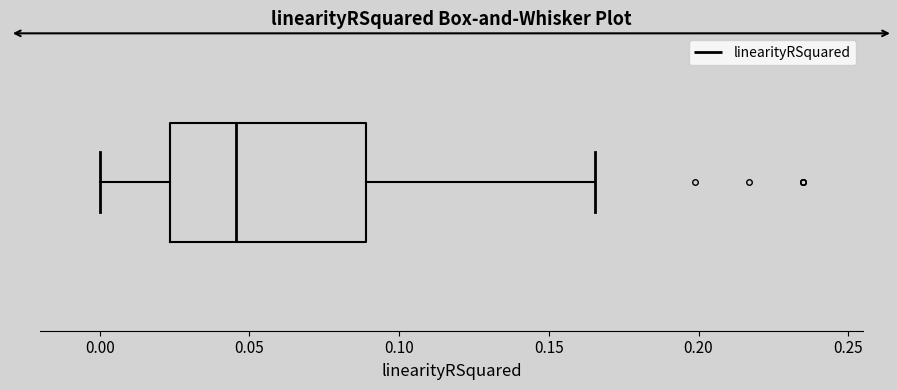

Transcribe this box plot: give where the median line is, the range the box spans, and where the two whiskers end, as read against the x-axis. The values are not printed on the chart, so give them approximately, as read against the axis.

median 0.045, box 0.025 to 0.090, whiskers 0.000 to 0.165